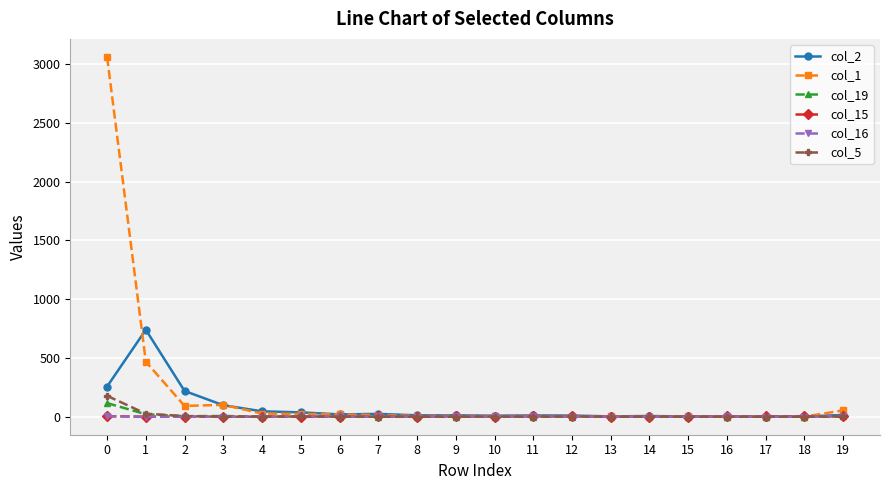

Between 0 and 14, which series saw the biggest shift?

col_1